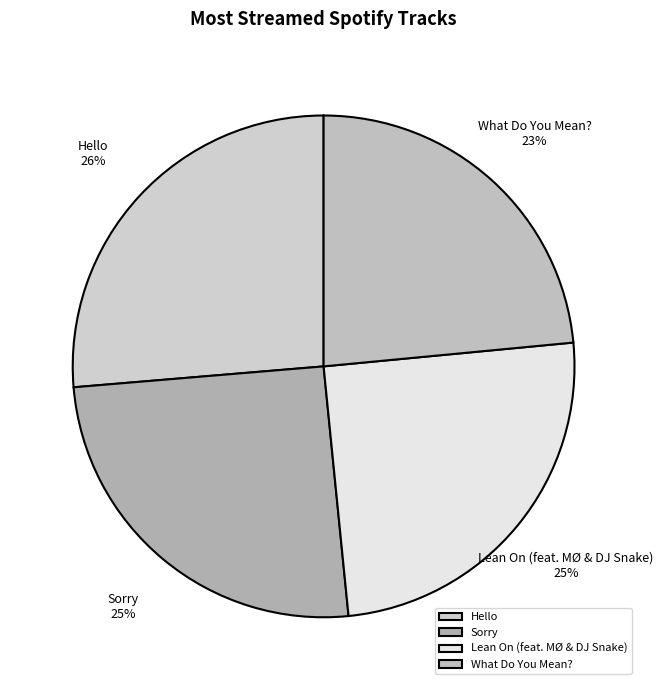

Is it true that Hello is 12% of the pie?

False